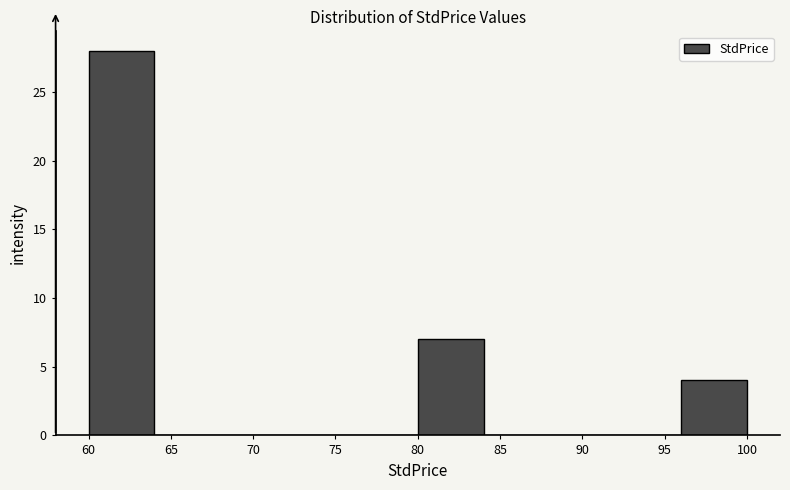

Reading left to right, transcribe this chart: for each bar, give the range it covers on the x-axis and its height. The values are not printed on the chart, so give them approximately, as read against the axis.

60 to 64: 28
64 to 68: 0
68 to 72: 0
72 to 76: 0
76 to 80: 0
80 to 84: 7
84 to 88: 0
88 to 92: 0
92 to 96: 0
96 to 100: 4